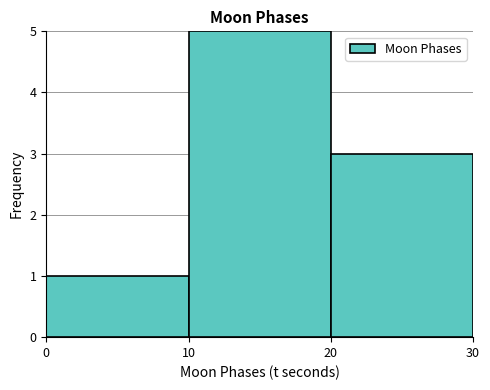

Over which range of the x-axis is the bar tallest?

10 to 20